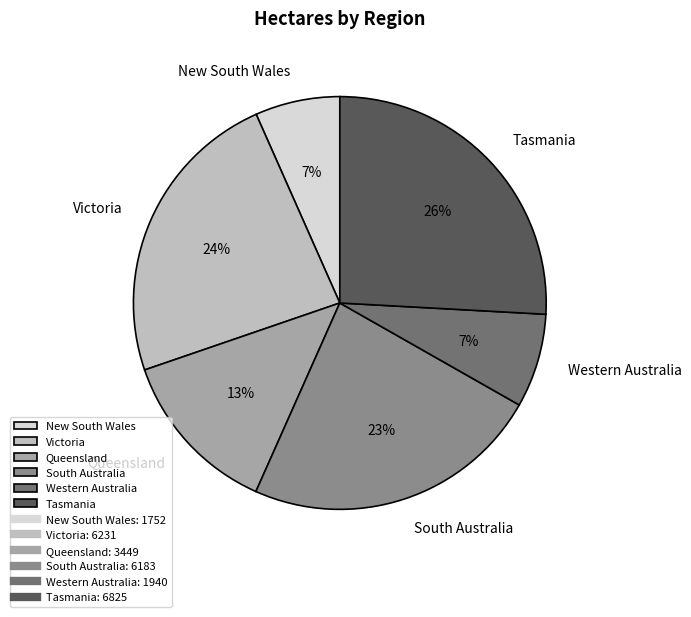

Is there a majority slice in this chart?

No